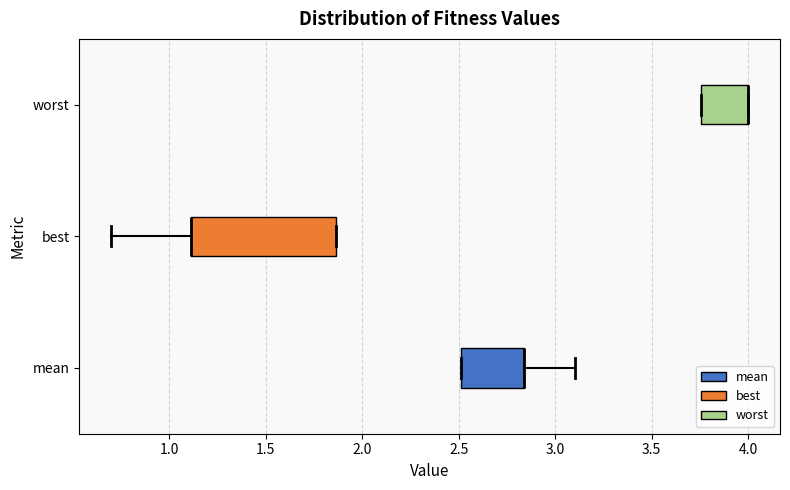

Which box is the widest, from its left edge to its right edge?

best